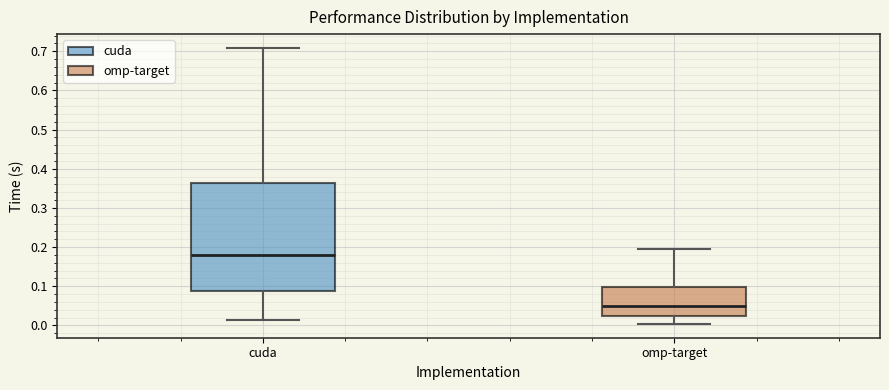

Which box is the tallest, from its lower edge to its upper edge?

cuda